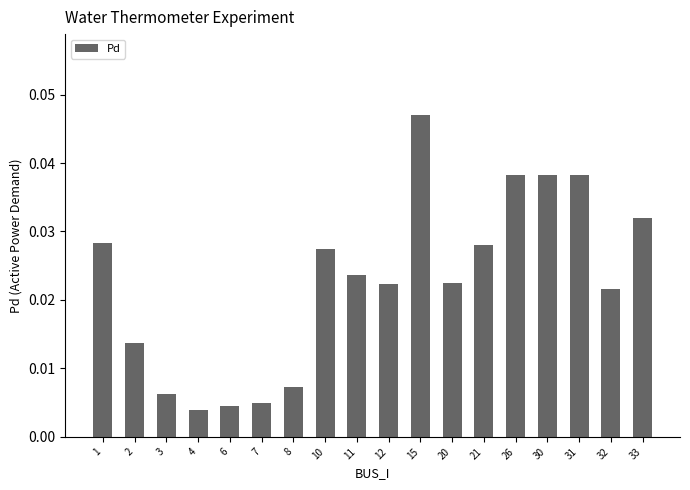

Between 8 and 12, which is larger?

12